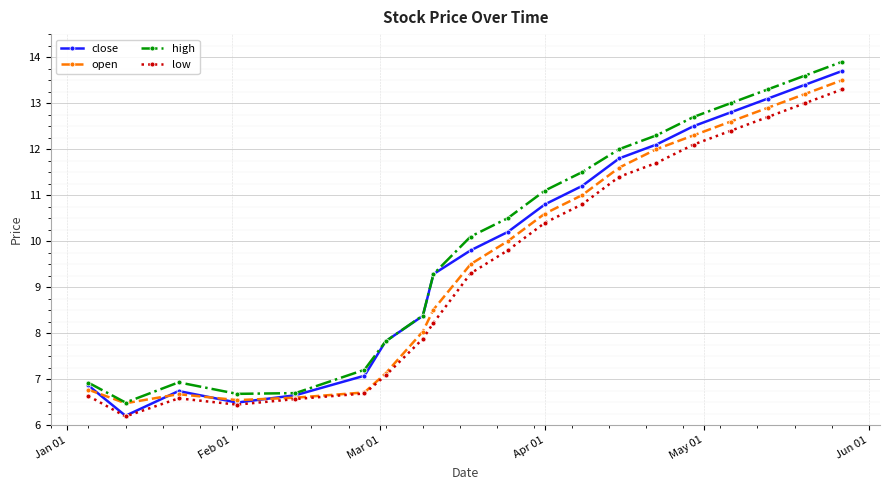

What is the value of the open point at the 16th from the left?

12.3